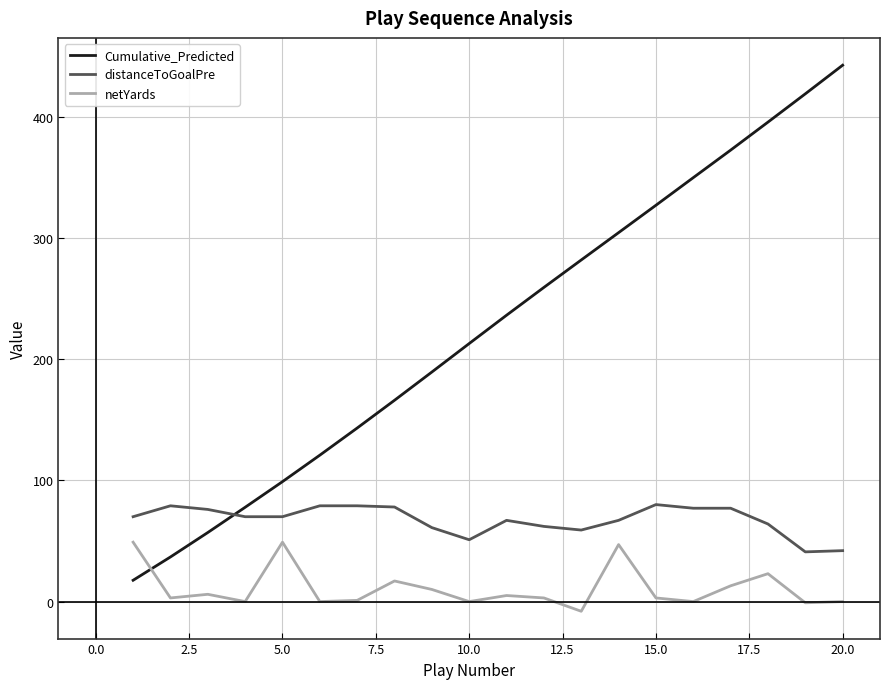

True or false: Cumulative_Predicted and netYards cross at least once.

True